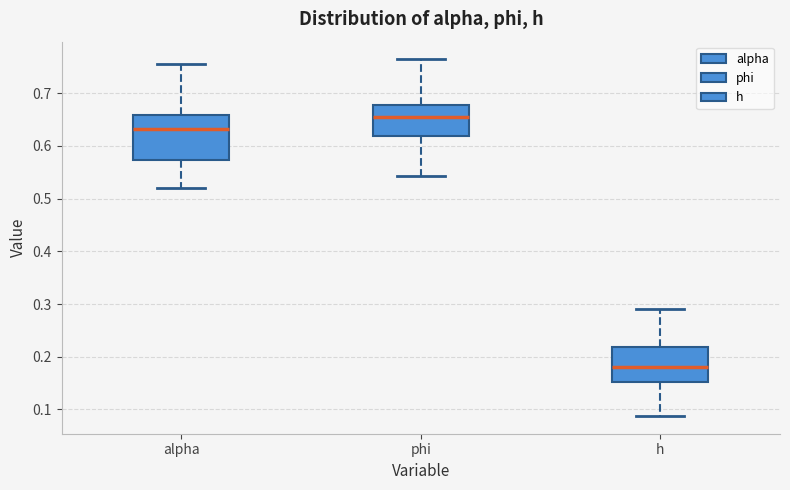

Reading left to right, transcribe this box plot: for each box, give where its median line is, the range the box spans, and where its two whiskers end, as read against the y-axis. The values are not printed on the chart, so give them approximately, as read against the axis.

alpha: median 0.63, box 0.57 to 0.66, whiskers 0.52 to 0.75
phi: median 0.66, box 0.62 to 0.68, whiskers 0.54 to 0.76
h: median 0.18, box 0.15 to 0.22, whiskers 0.09 to 0.29